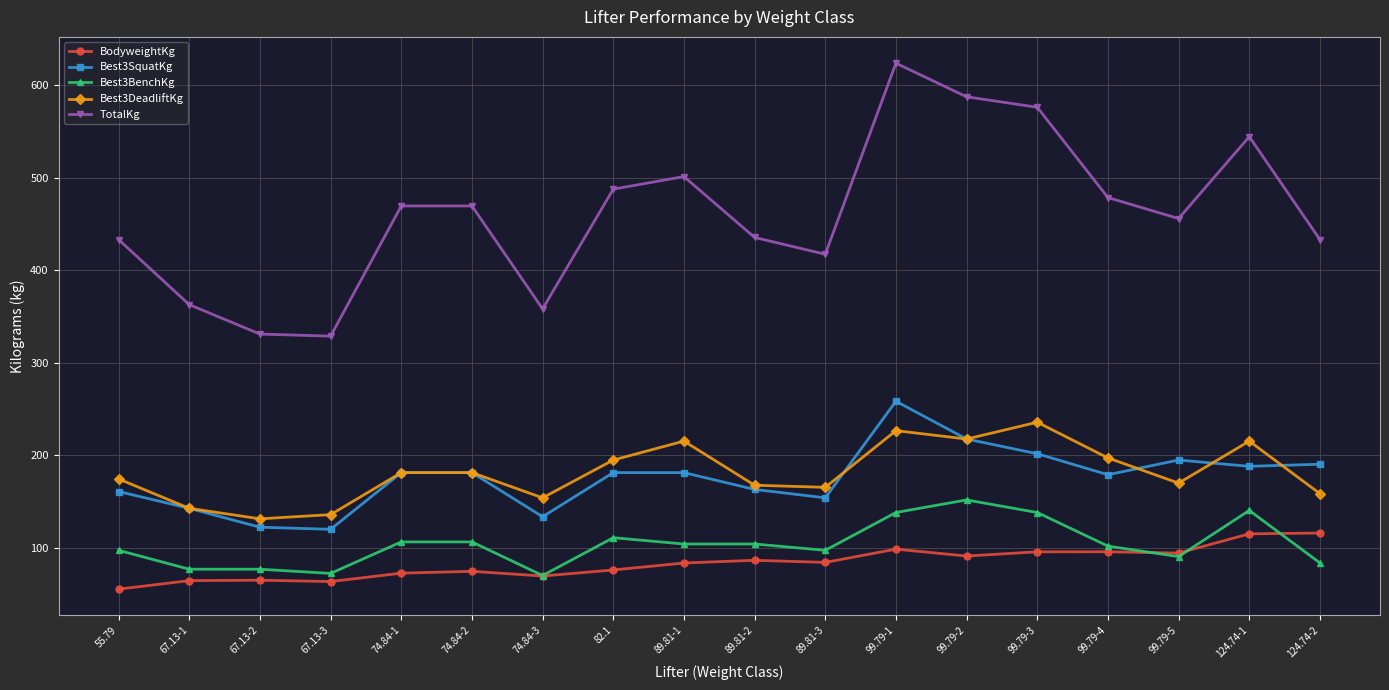

What is the highest value of the BodyweightKg series?

116.2